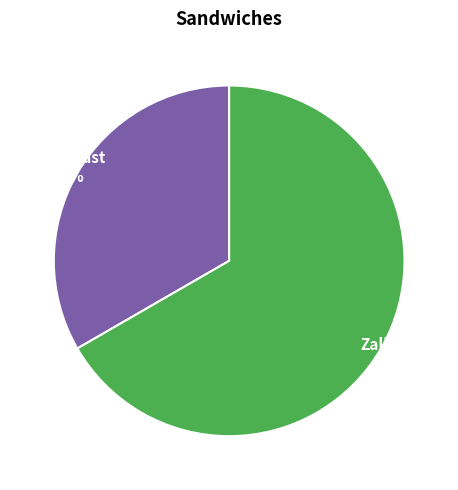

Is Red Coast the majority of the pie?

No